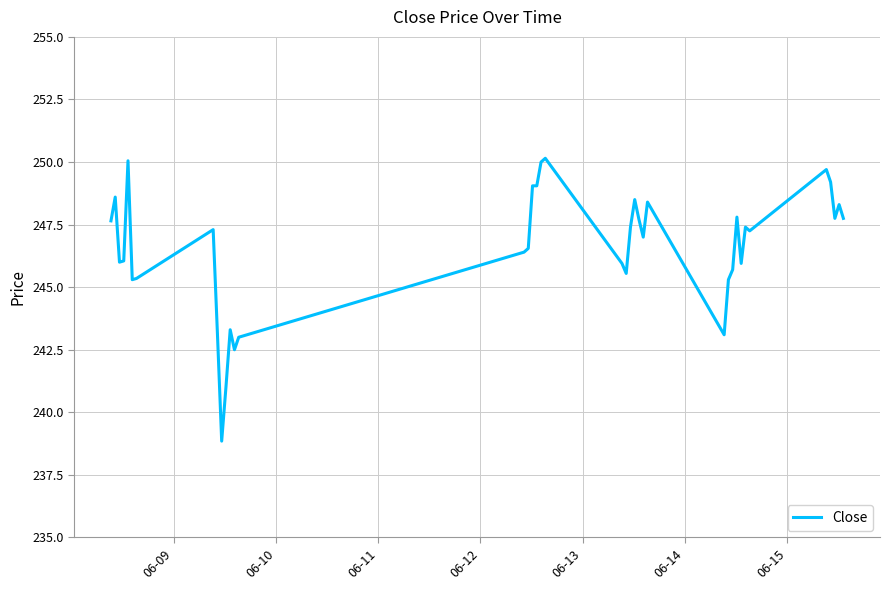

What is the difference between the maximum and minimum values?

11.3